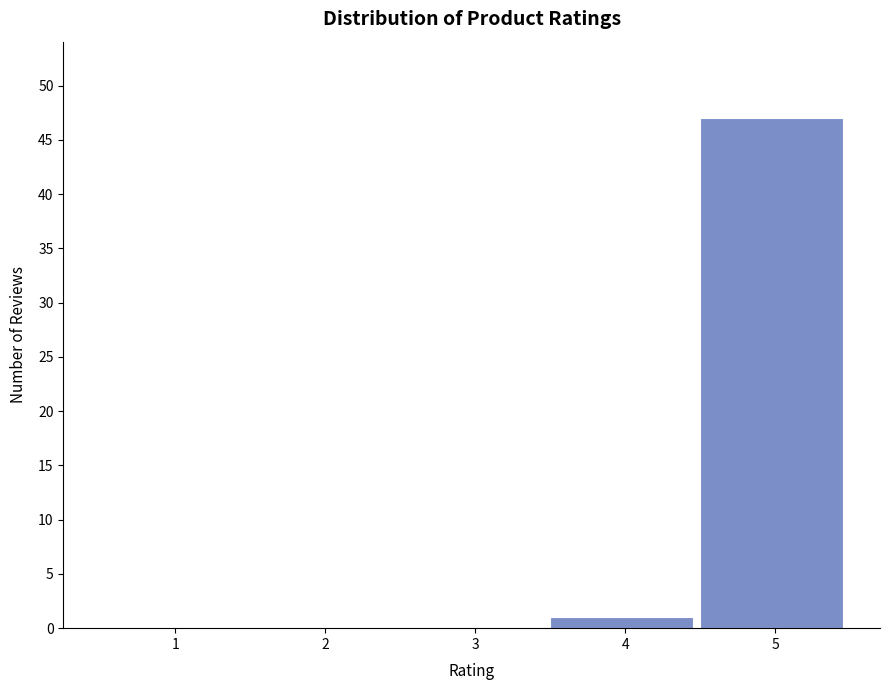

Reading right to left, extract all data points from this chart.

5=47	4=1	3=0	2=0	1=0